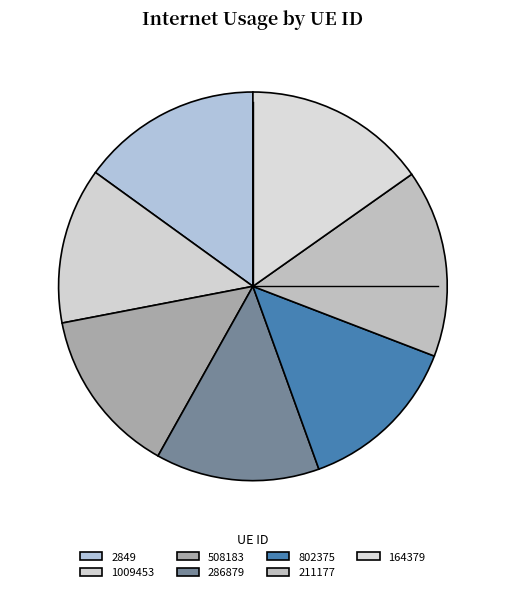

To the nearest percent, what percentage of the pie is 802375?

14%